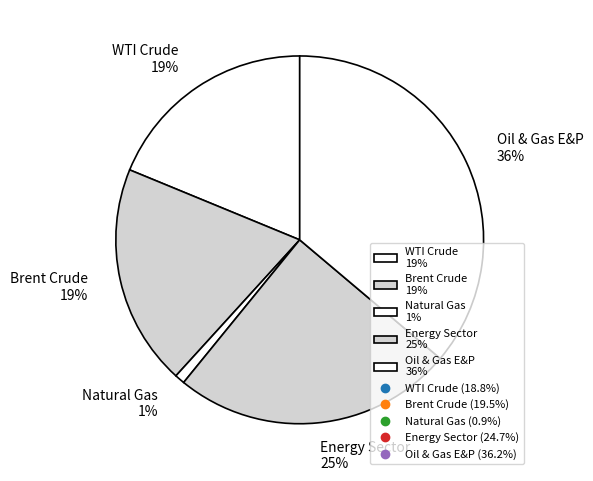

The Energy Sector slice represents 25% of the pie. True or false?

True